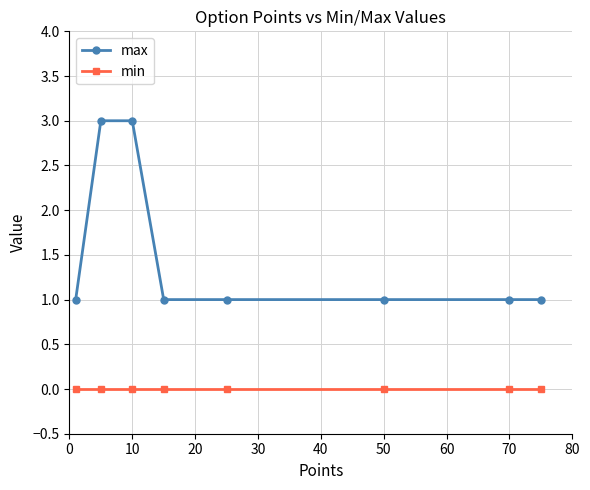

What is the value of the max point at the 5th from the left?

1